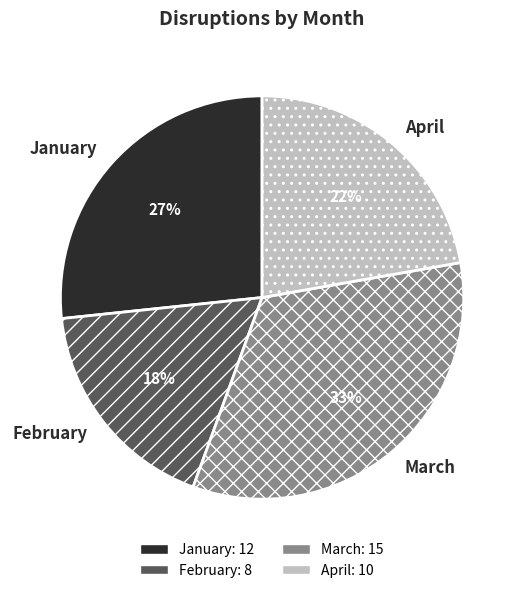

Which slice is the largest?

March